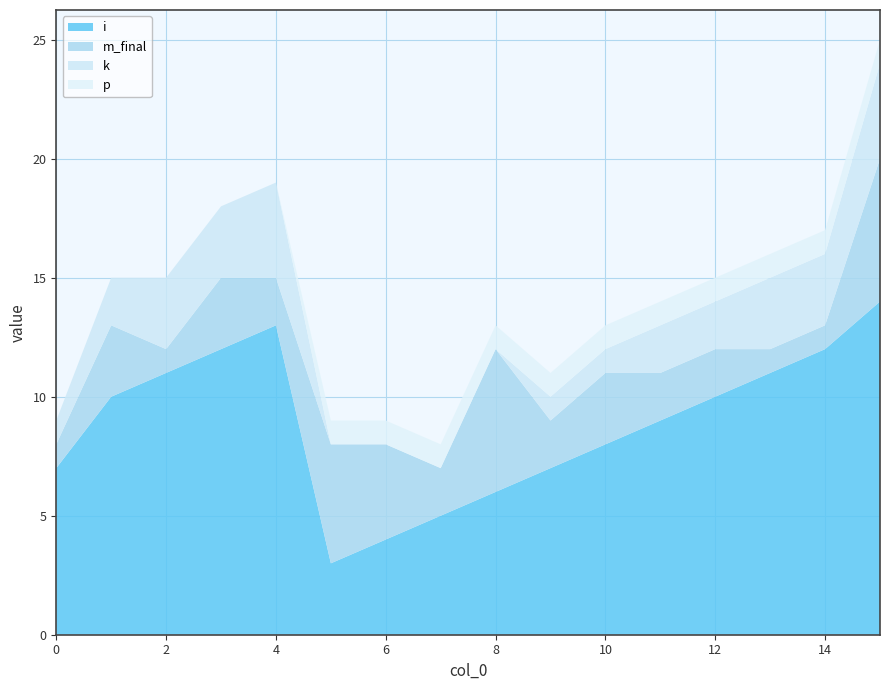

Reading right to left, transcribe all the data shown in this chart.

i: 14	12	11	10	9	8	7	6	5	4	3	13	12	11	10	7
m_final: 6	1	1	2	2	3	2	6	2	4	5	2	3	1	3	1
k: 4	3	3	2	2	1	1	0	0	0	0	4	3	3	2	1
p: 1	1	1	1	1	1	1	1	1	1	1	0	0	0	0	0